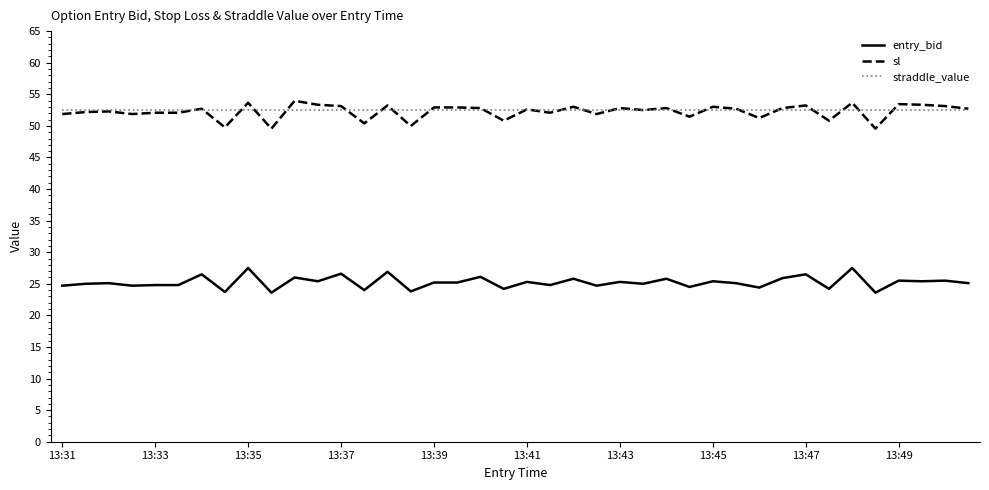

What is the highest value of the sl series?

54.0